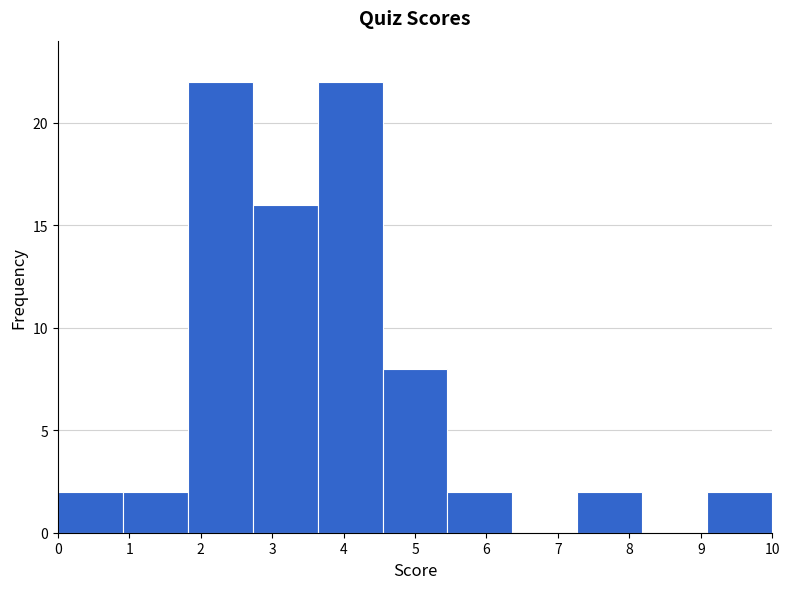

Reading left to right, transcribe this chart: for each bar, give the range it covers on the x-axis and its height. Neither the bar edges nor the heights are printed on the chart, so give them approximately, as read against the axes.

0.0 to 0.9: 2
0.9 to 1.8: 2
1.8 to 2.7: 22
2.7 to 3.6: 16
3.6 to 4.5: 22
4.5 to 5.5: 8
5.5 to 6.4: 2
6.4 to 7.3: 0
7.3 to 8.2: 2
8.2 to 9.1: 0
9.1 to 10.0: 2